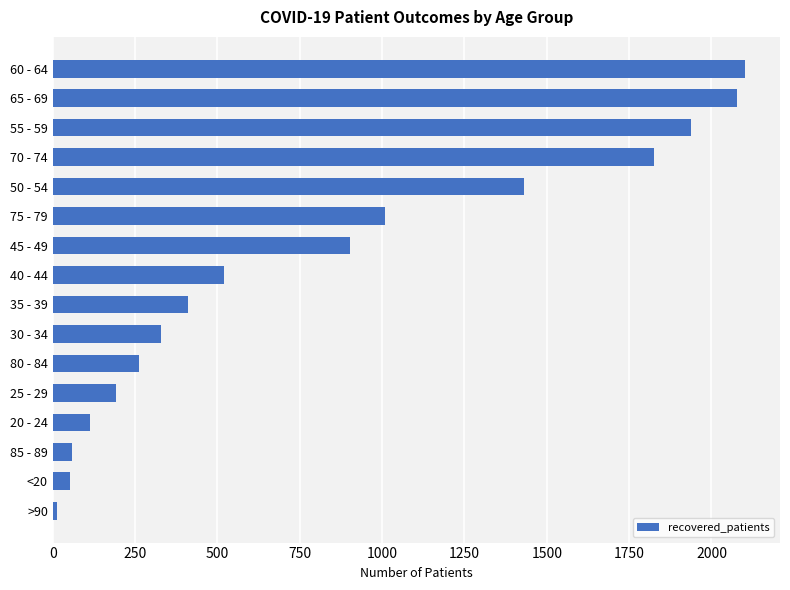

At which label is the value closest to 1058?

75 - 79